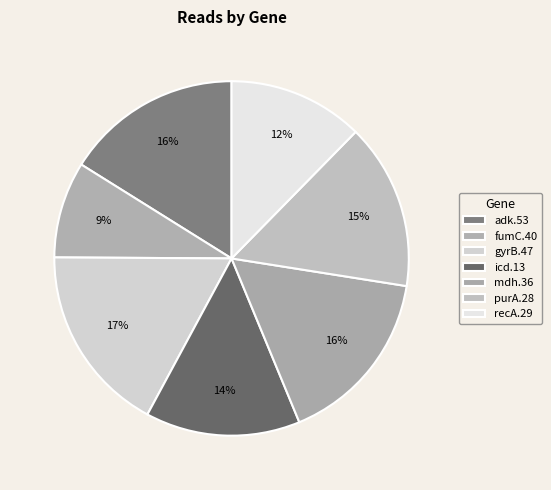

Does purA.28 account for over 50% of the chart?

No